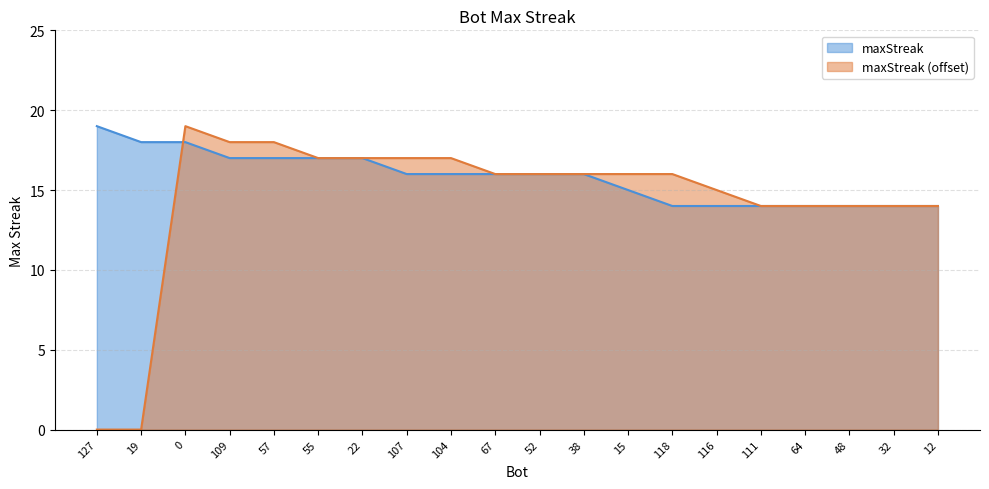

Which category has the highest value across all series?

127